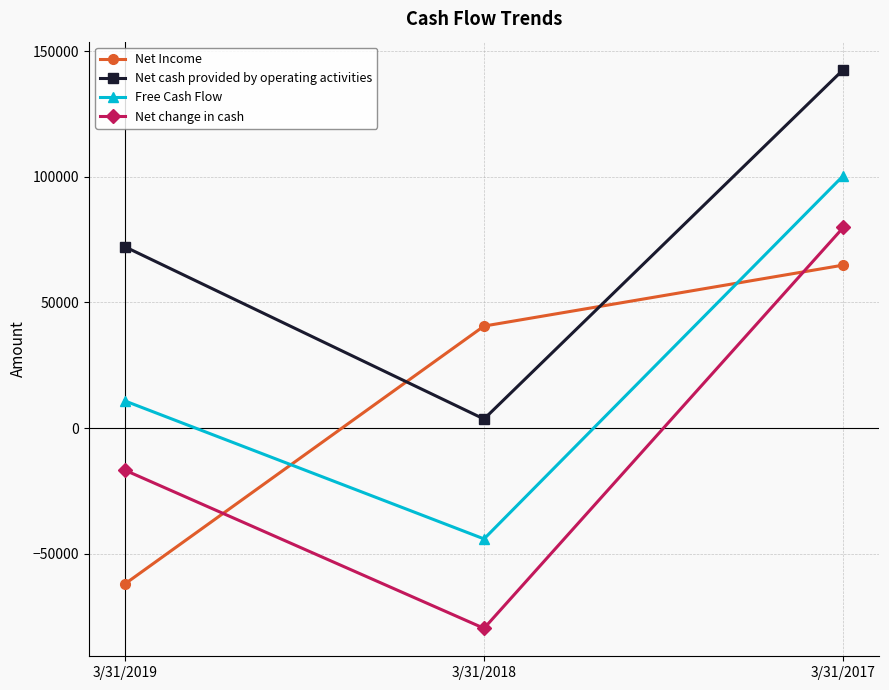

List the series in order of their peak value, lowest first.

Net Income, Net change in cash, Free Cash Flow, Net cash provided by operating activities